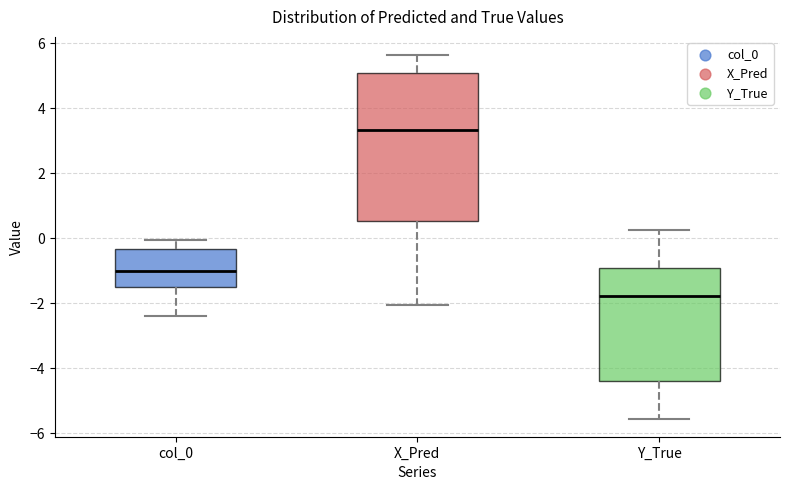

Reading left to right, transcribe this box plot: for each box, give where its median line is, the range the box spans, and where its two whiskers end, as read against the y-axis. The values are not printed on the chart, so give them approximately, as read against the axis.

col_0: median -1.0, box -1.4 to -0.4, whiskers -2.4 to 0.0
X_Pred: median 3.4, box 0.6 to 5.0, whiskers -2.0 to 5.6
Y_True: median -1.8, box -4.4 to -1.0, whiskers -5.6 to 0.2